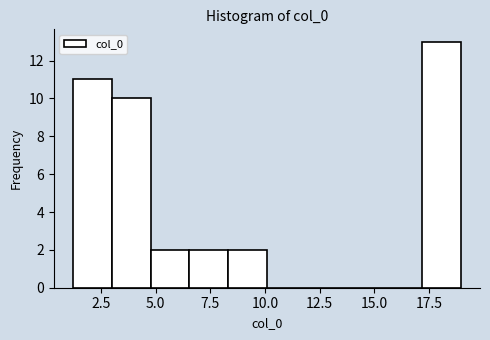

Around what value on the x-axis is the tallest bar? Give the approximate position of its centre, as read against the axis.

18.0